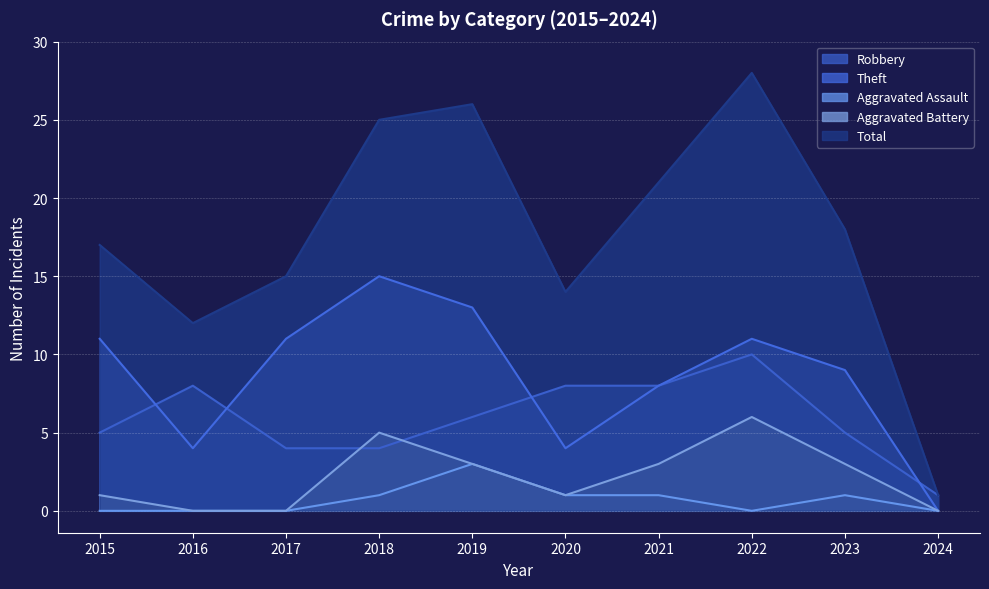

True or false: Robbery has a value of 1 at 2015.

False